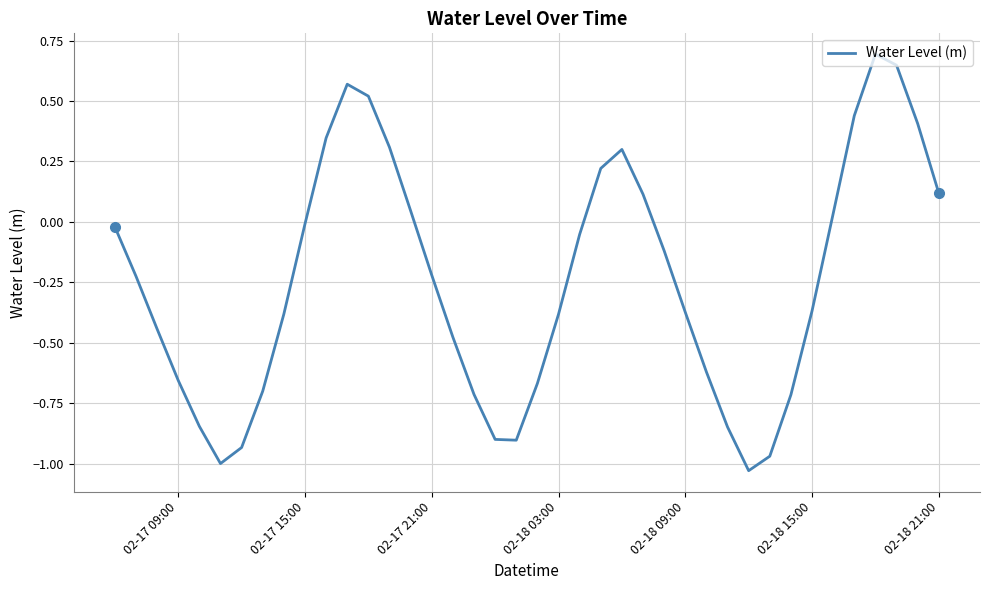

What is the difference between the maximum and minimum values?

1.7